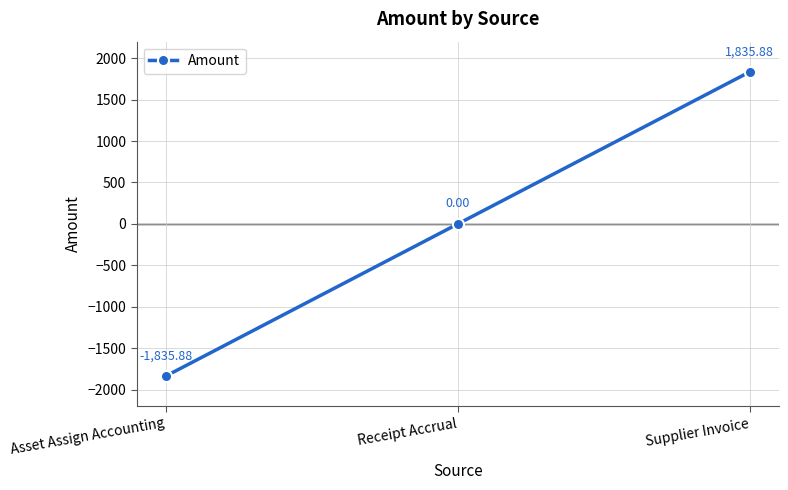

What position from the right is Receipt Accrual?

2